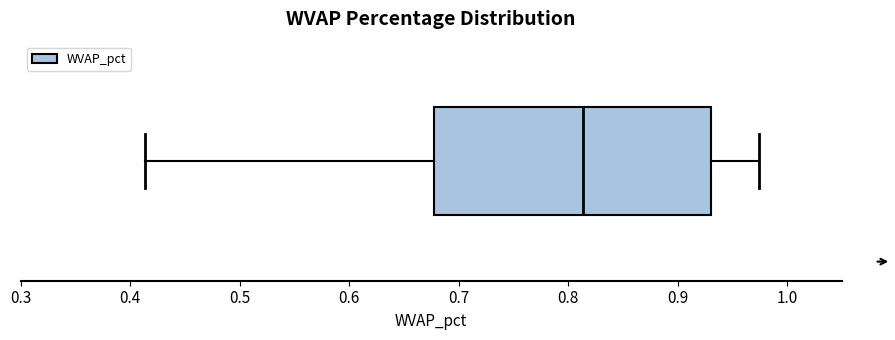

Where is the right edge of the box on the x-axis? The values are not printed on the chart, so give them approximately, as read against the axis.

0.93